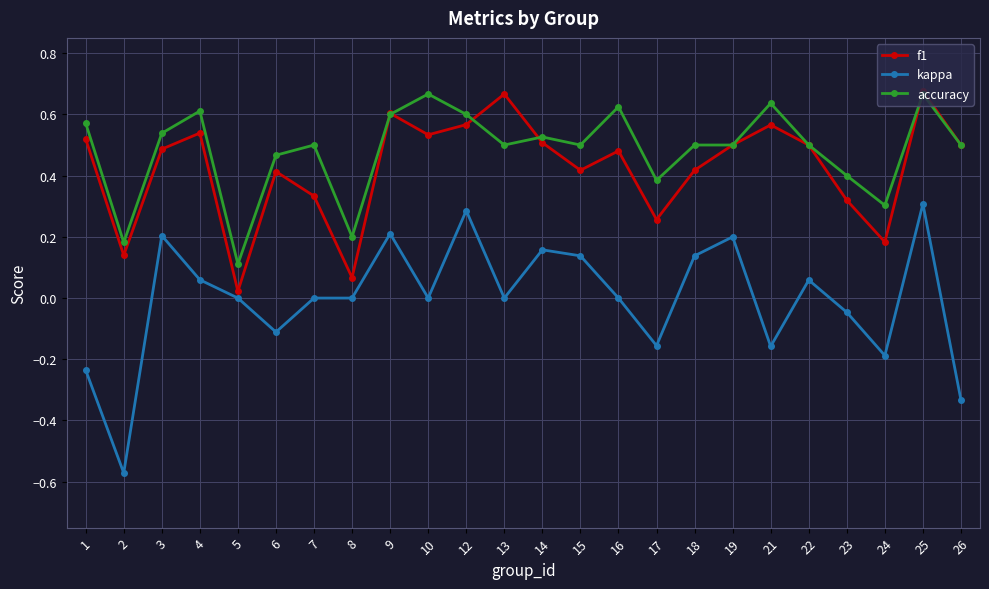

How many distinct data groups are displayed?

3